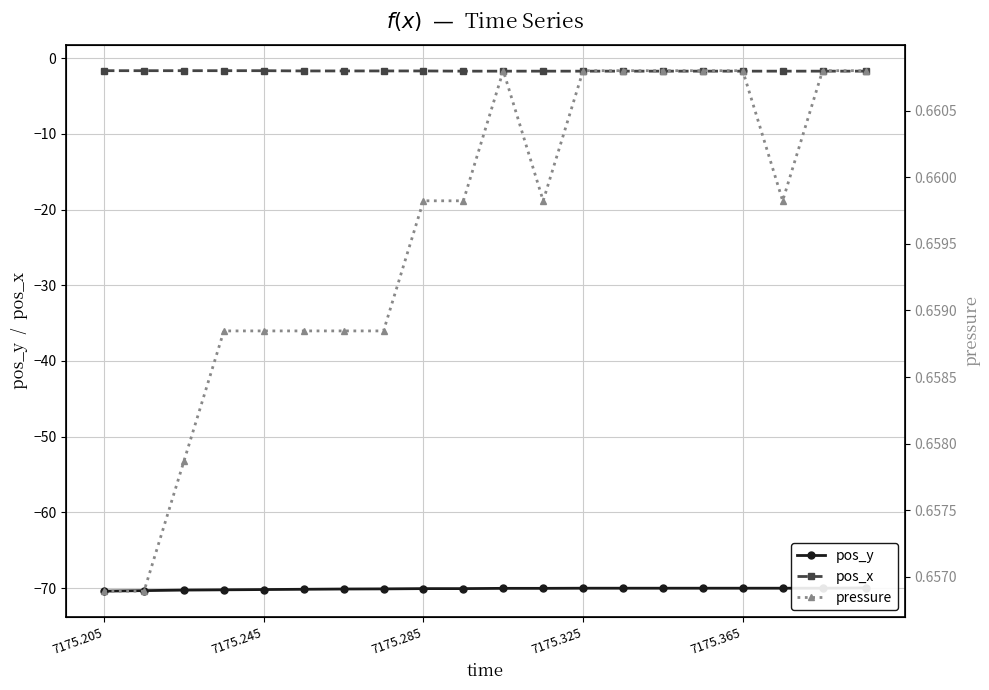

What is the lowest value of the pos_x series?

-1.7